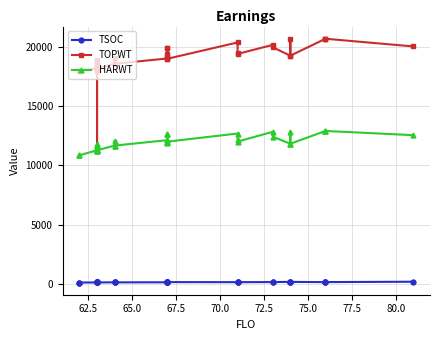

What is the average value of the HARWT series?

11974